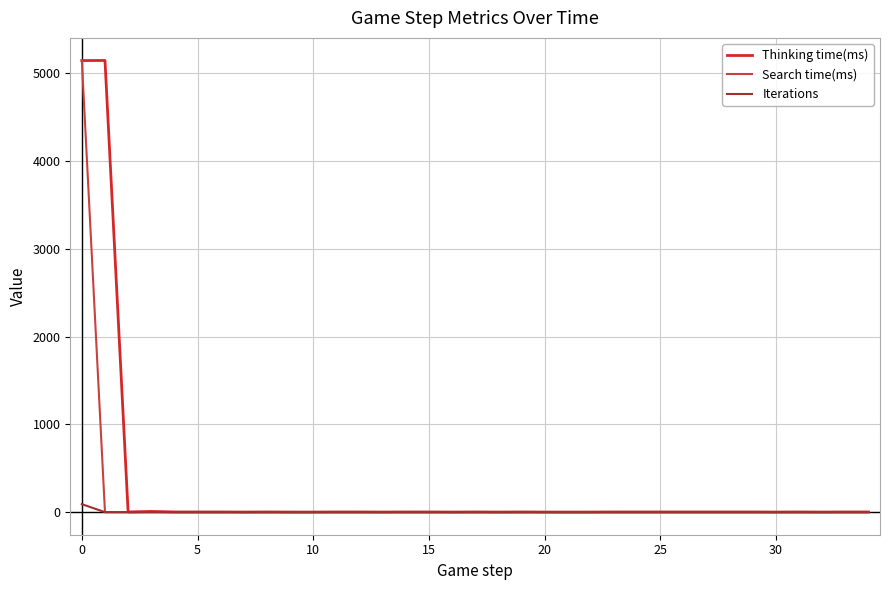

List the series in order of their peak value, lowest first.

Iterations, Search time(ms), Thinking time(ms)